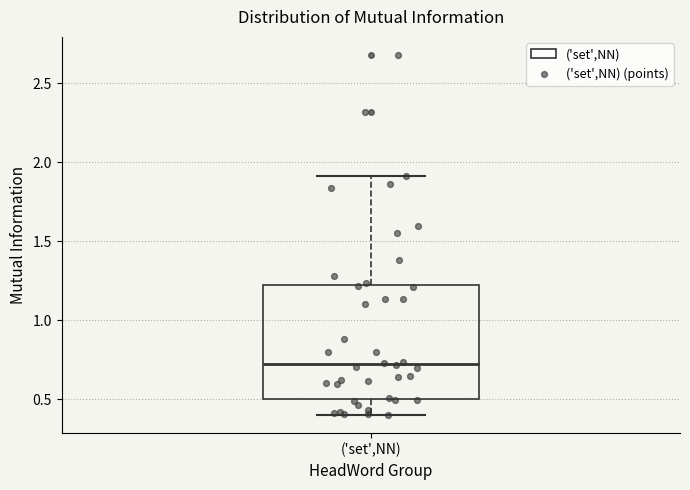

Where does the lower whisker of the box for ('set',NN) end on the y-axis? The values are not printed on the chart, so give them approximately, as read against the axis.

0.4